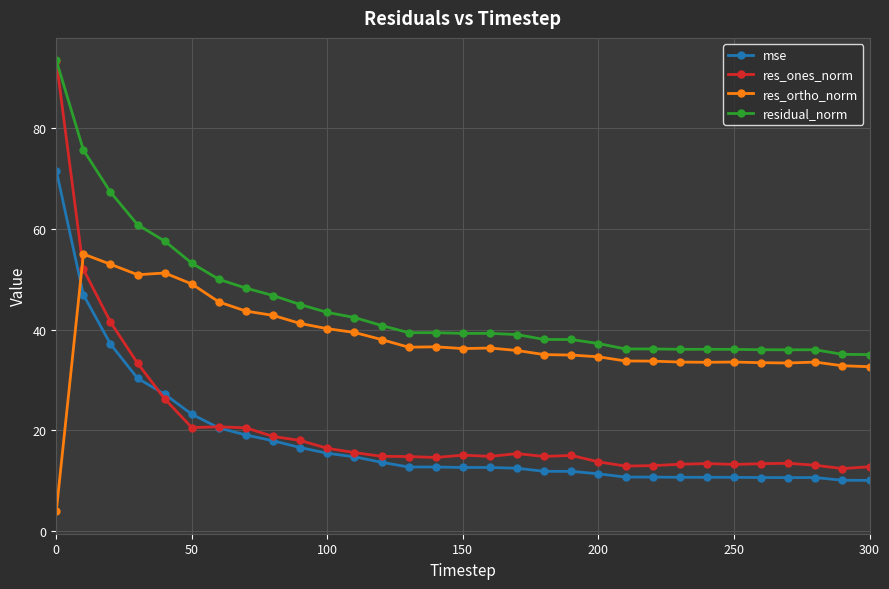

What is the value of the res_ortho_norm point at the 27th from the left?

33.4